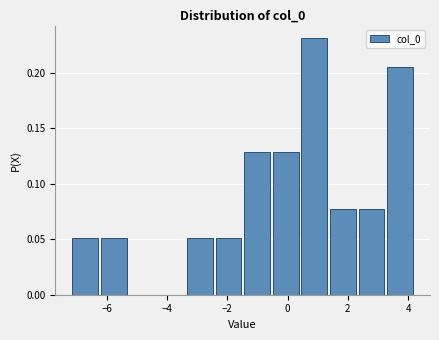

Over which range of the x-axis is the bar tallest?

0.4 to 1.4